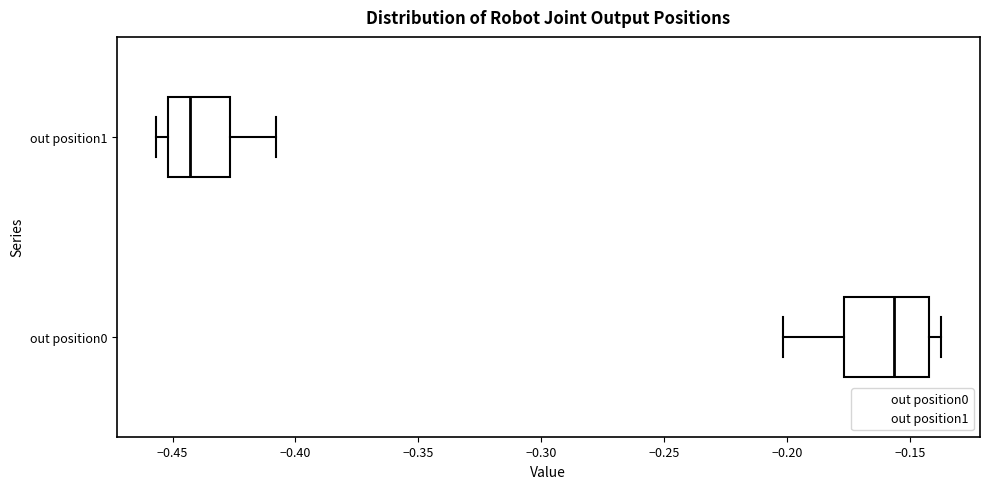

Reading bottom to top, transcribe this box plot: for each box, give where its median line is, the range the box spans, and where its two whiskers end, as read against the x-axis. The values are not printed on the chart, so give them approximately, as read against the axis.

out position0: median -0.155, box -0.175 to -0.140, whiskers -0.200 to -0.140 (just right of the box's right edge)
out position1: median -0.445, box -0.450 to -0.425, whiskers -0.455 to -0.410